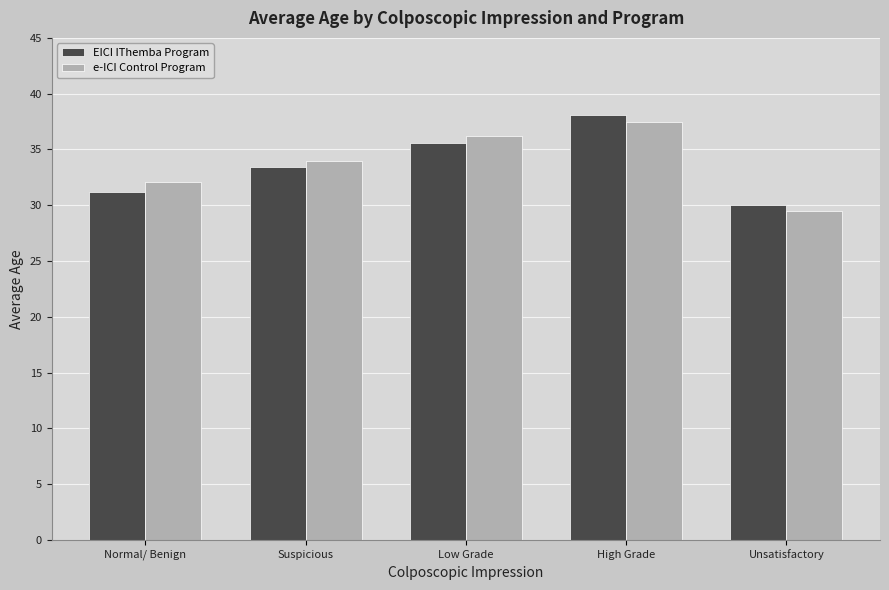

What is the sum of the e-ICI Control Program values at High Grade and Unsatisfactory?

67.0